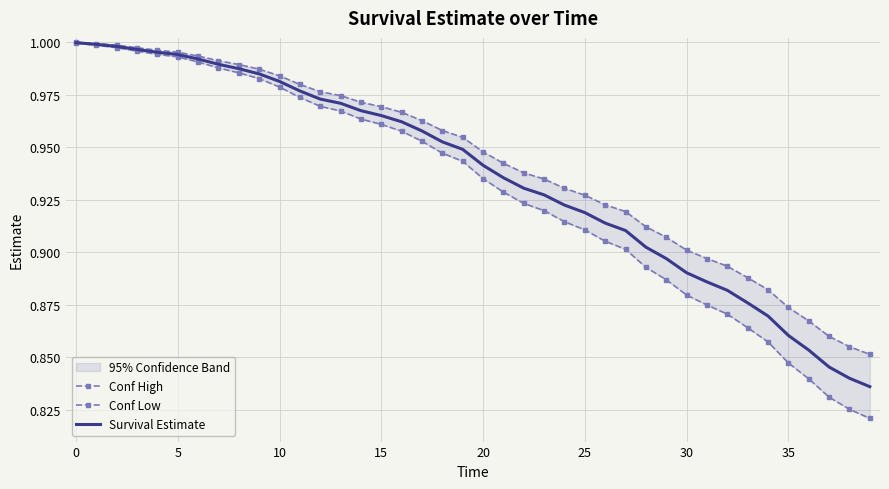

True or false: Conf Low and Survival Estimate intersect in this chart.

False